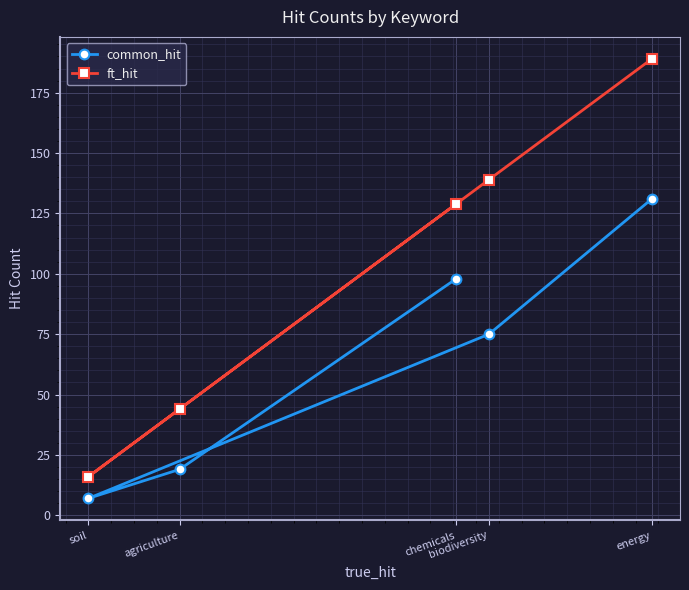

Reading right to left, transcribe all the data shown in this chart.

common_hit: energy=131	biodiversity=75	chemicals=98	agriculture=19	soil=7
ft_hit: energy=189	biodiversity=139	chemicals=129	agriculture=44	soil=16